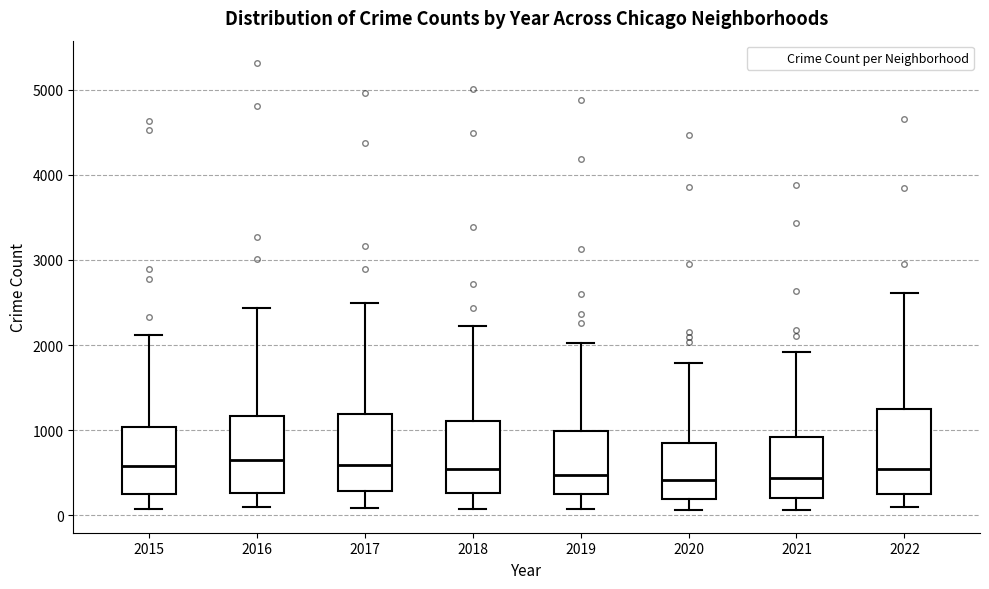

Where does the median line of the box at x = 2020 sit on the y-axis? The values are not printed on the chart, so give them approximately, as read against the axis.

400